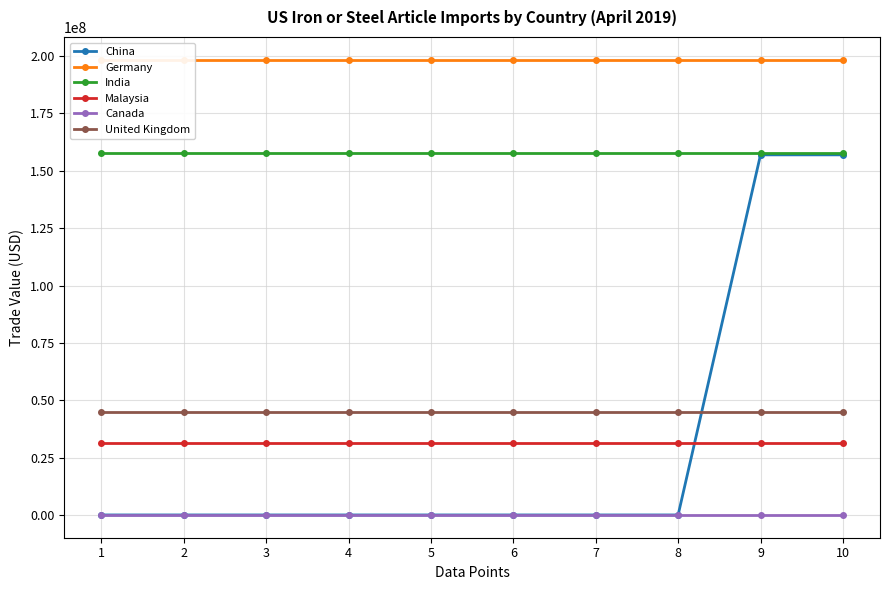

What is the total value across all series at 1?

432448202